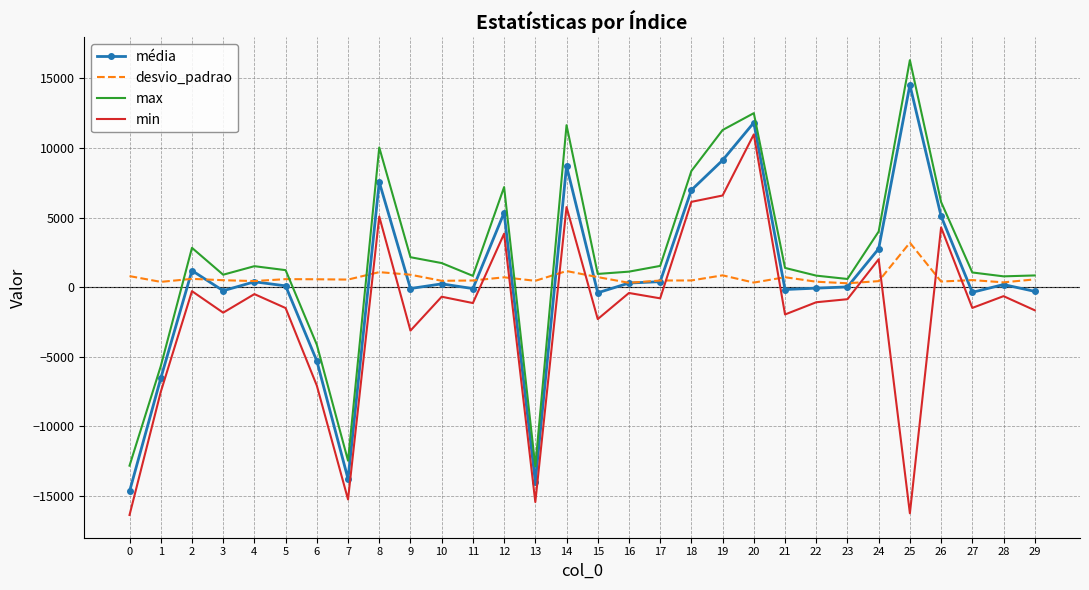

The value of desvio_padrao at 25 is 3192.1. True or false?

True